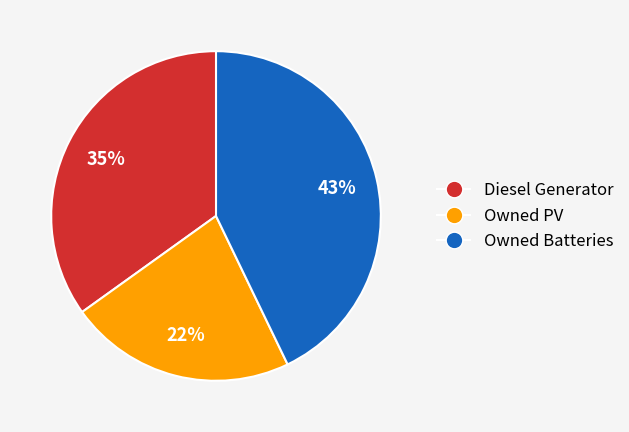

What is the largest slice in the pie chart?

Owned Batteries